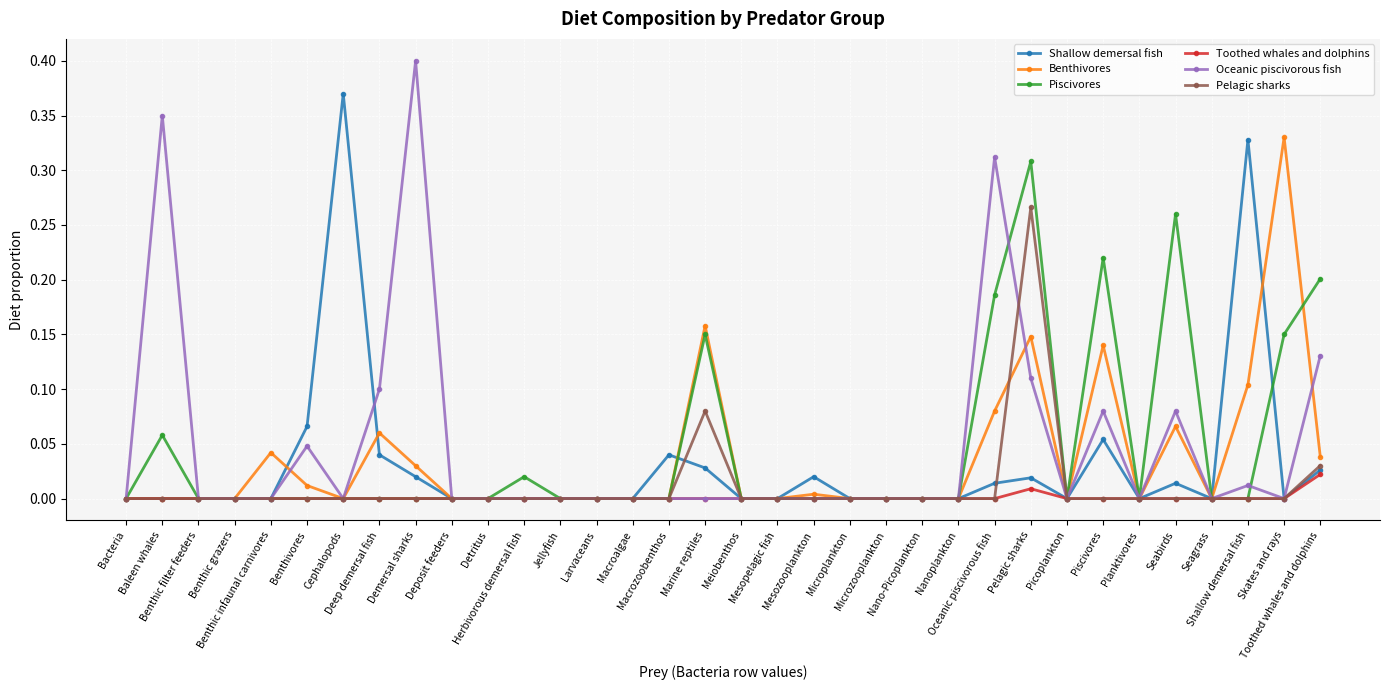

How many data points does each series have?

34